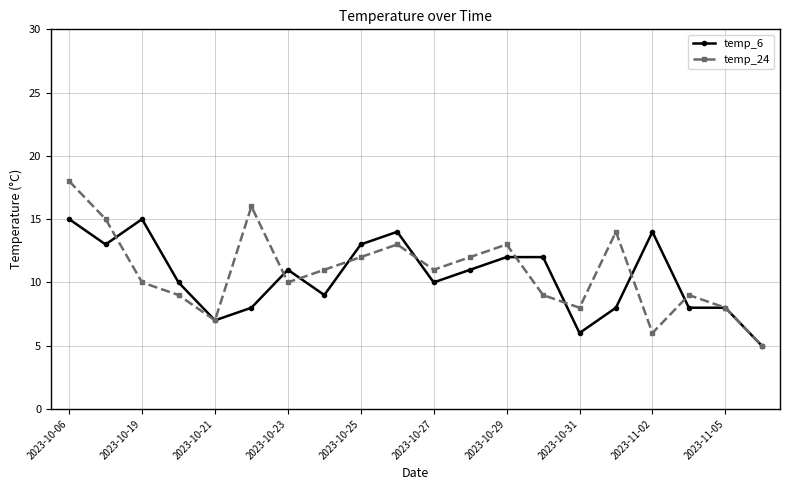

True or false: temp_6 has more than 2 interior local peaks.

True